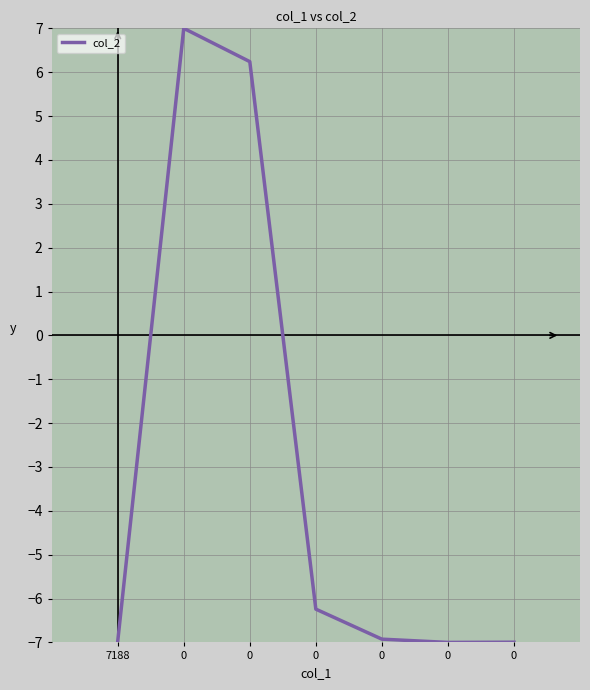

How many negative values are there?

5